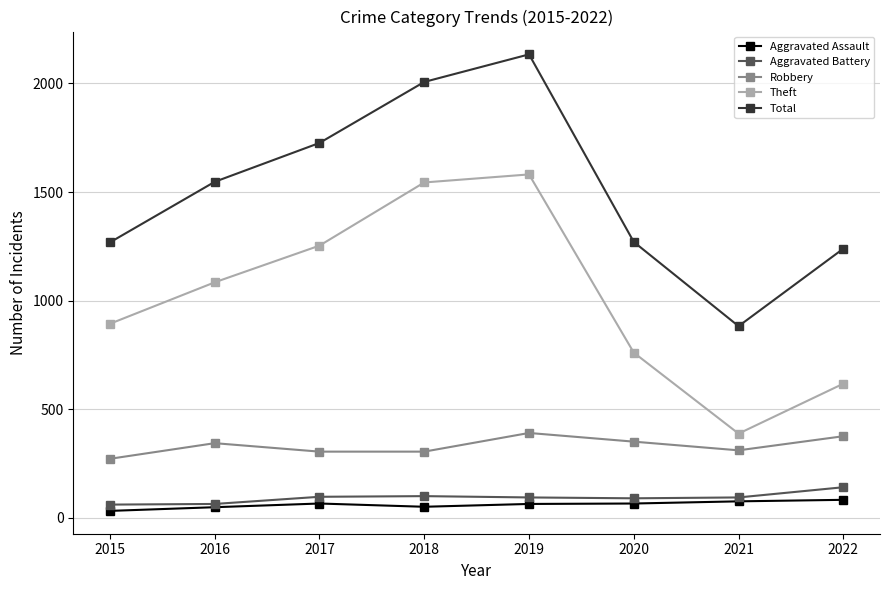

List the series in order of their peak value, lowest first.

Aggravated Assault, Aggravated Battery, Robbery, Theft, Total